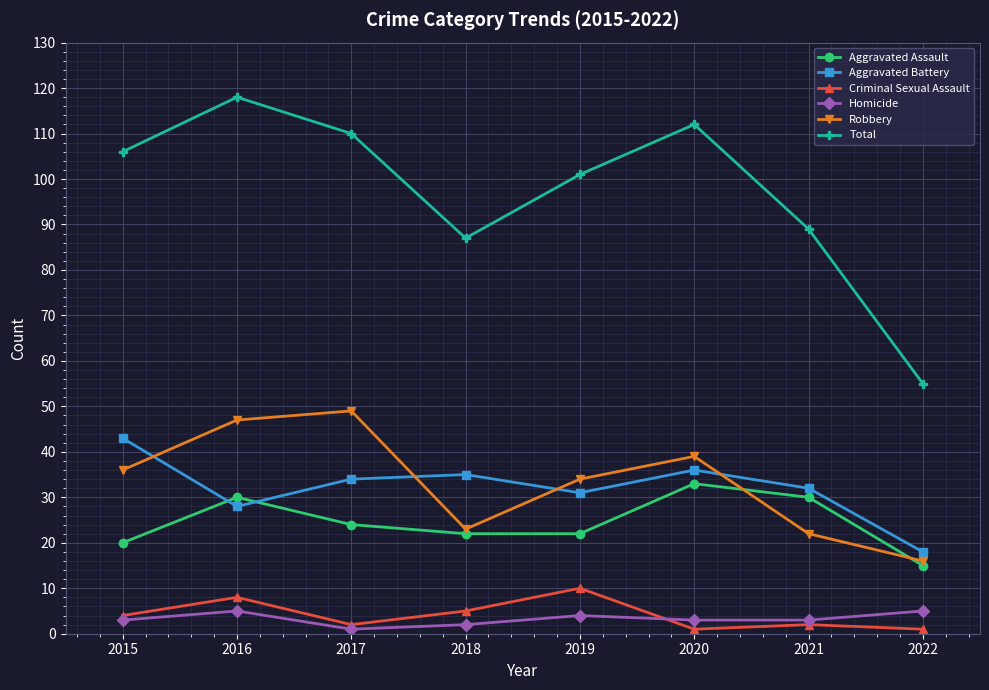

How many values in the Criminal Sexual Assault series are below 4?

4